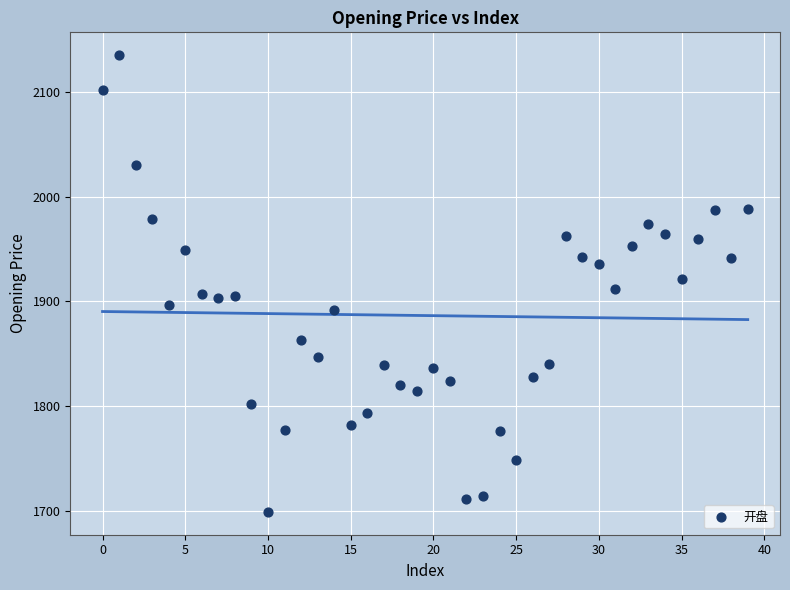

What is the range of Y values (max minus min)?

435.7